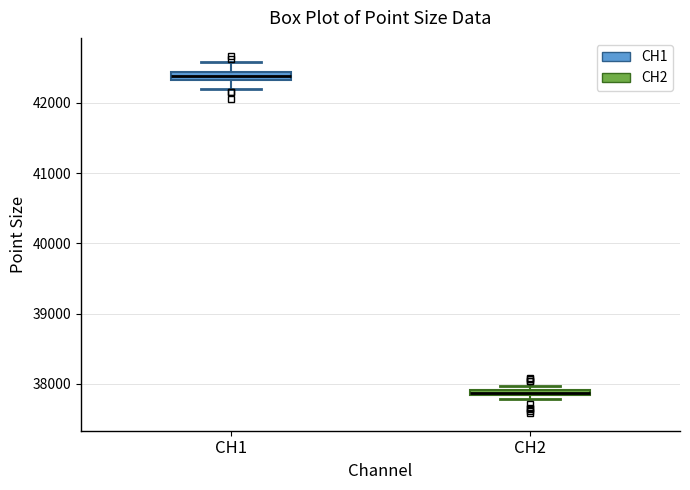

Where is the lower edge of the box for CH2 on the y-axis? The values are not printed on the chart, so give them approximately, as read against the axis.

37800